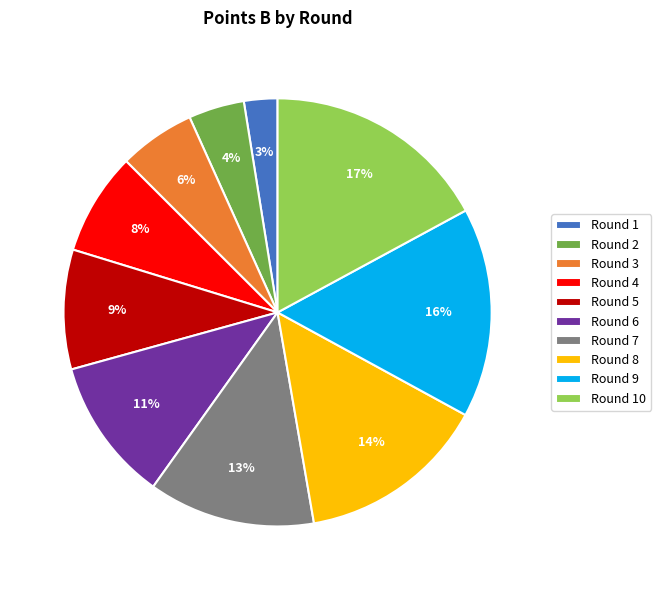

Which category has the biggest portion of the pie?

Round 10